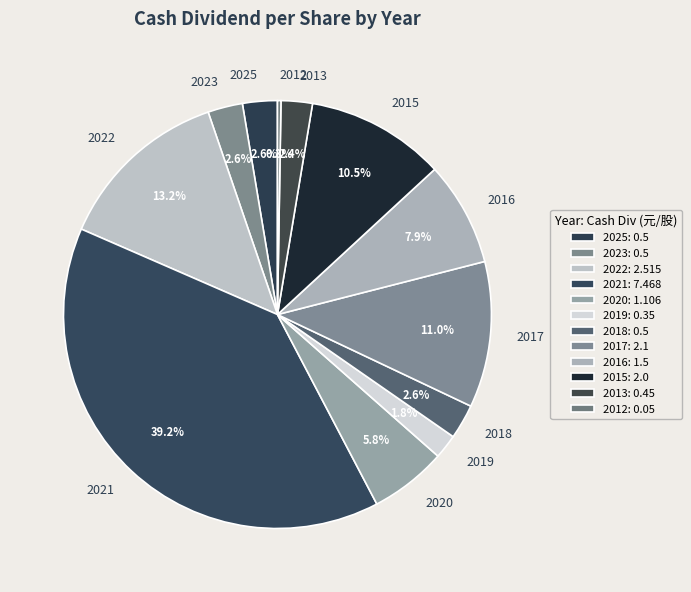

Combined, do 2021 and 2013 account for over 50%?

No